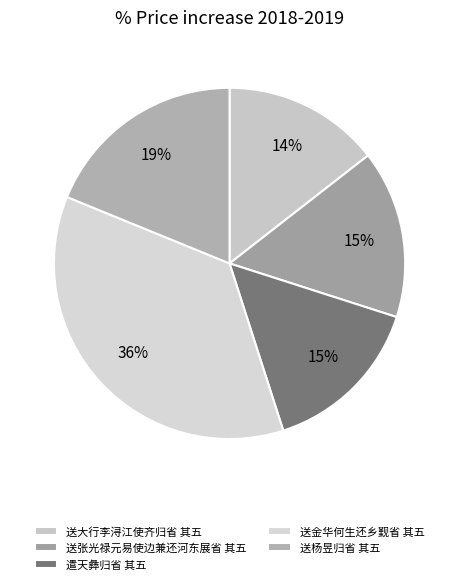

Which category has the smallest portion of the pie?

送大行李浔江使齐归省 其五